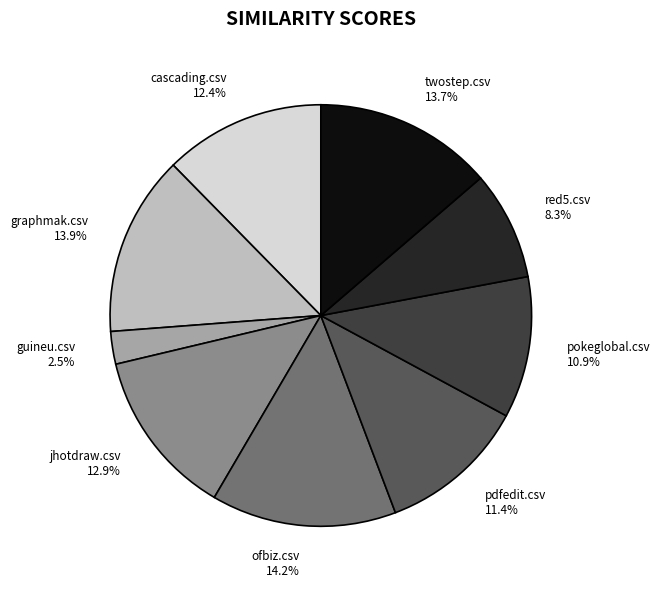

How many slices are in this pie chart?

9